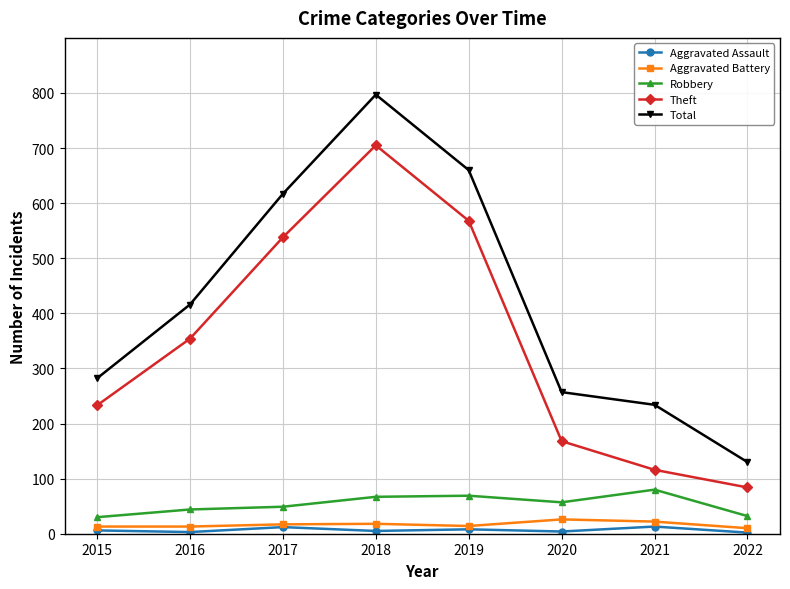

Where is Total nearest to the value 463?

2016